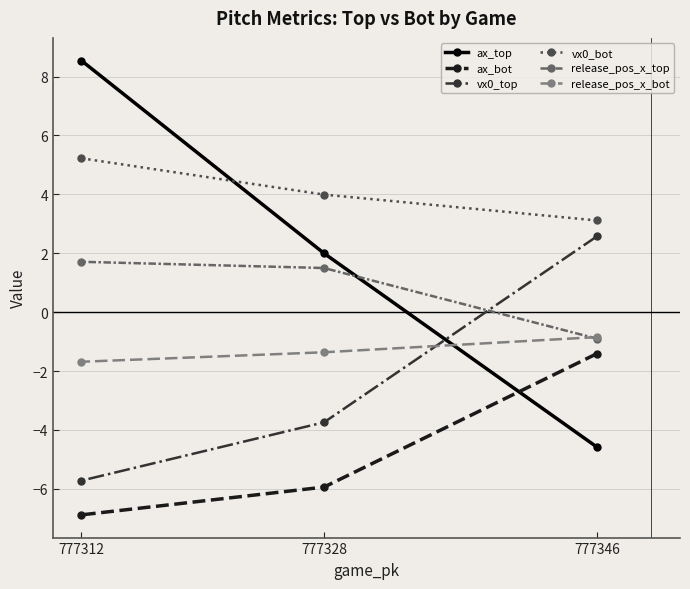

The value of release_pos_x_top at 777312 is 0.7. True or false?

False